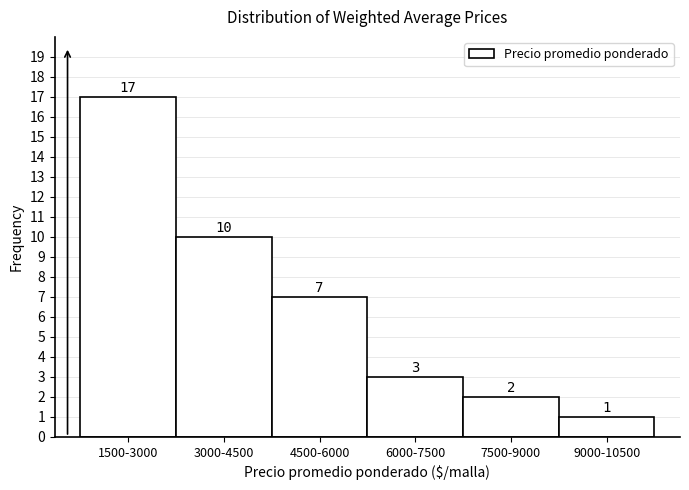

Reading left to right, list all the values displayed in this chart.

17	10	7	3	2	1